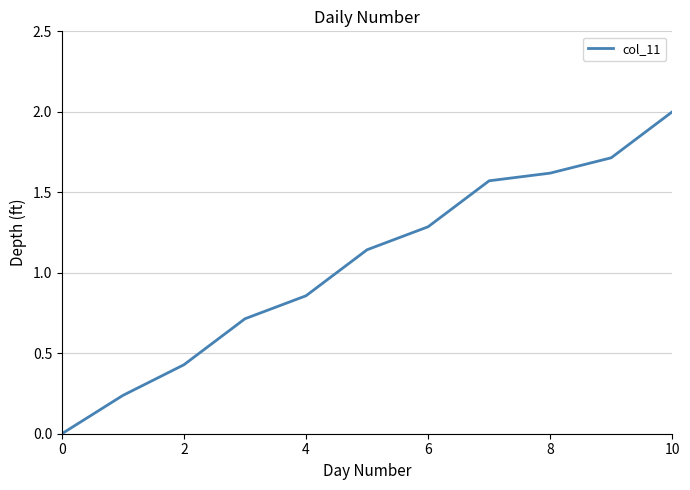

True or false: there are more than 0 points higher than both neighbors.

False